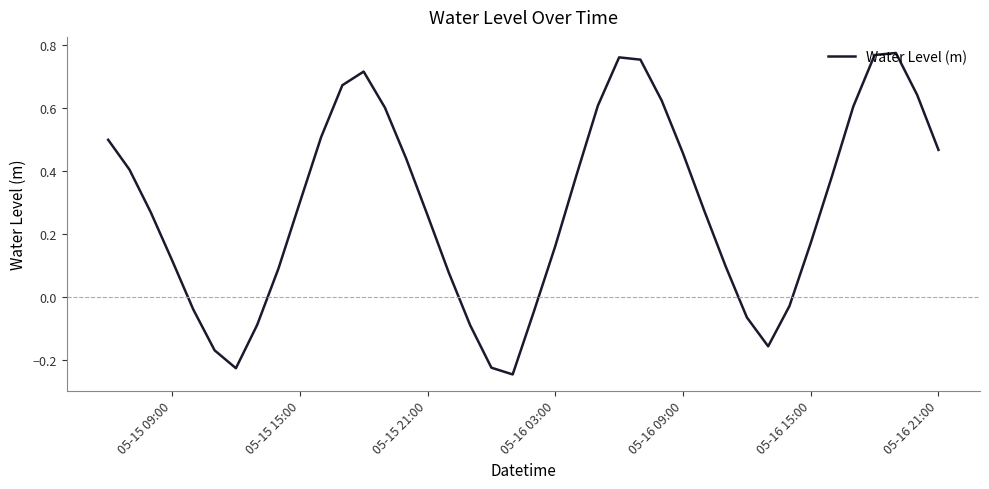

What is the difference between the maximum and minimum values?

1.0